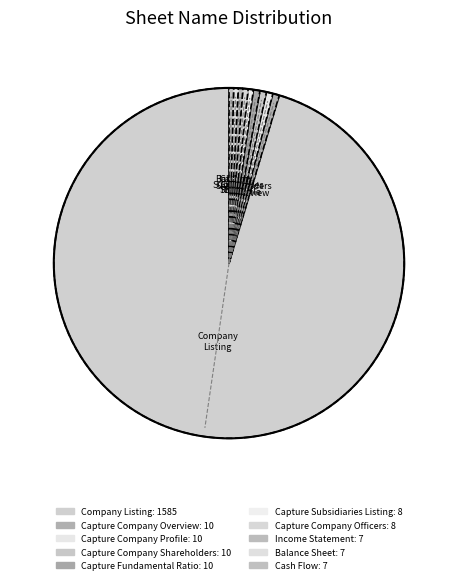

The Capture Fundamental Ratio slice represents 1% of the pie. True or false?

True